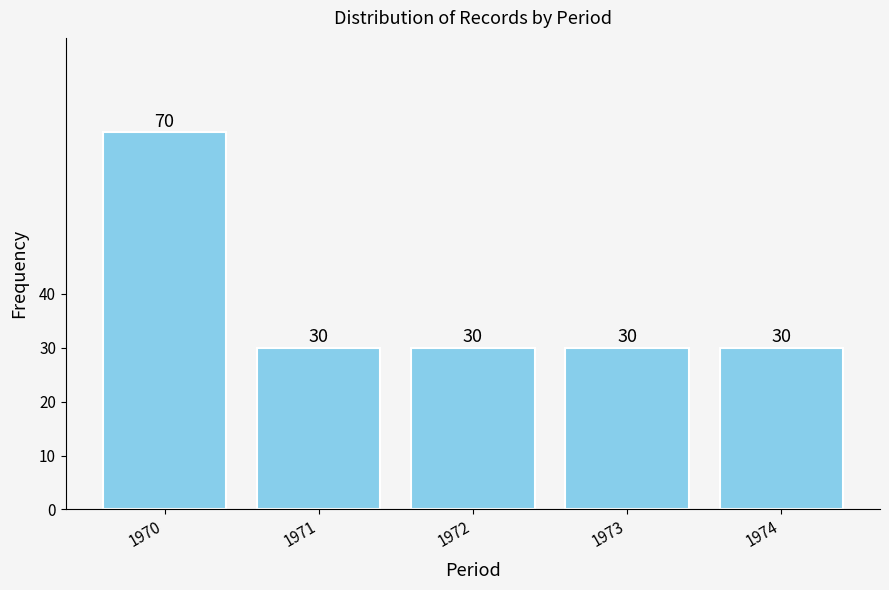

Reading left to right, list all the values displayed in this chart.

70	30	30	30	30